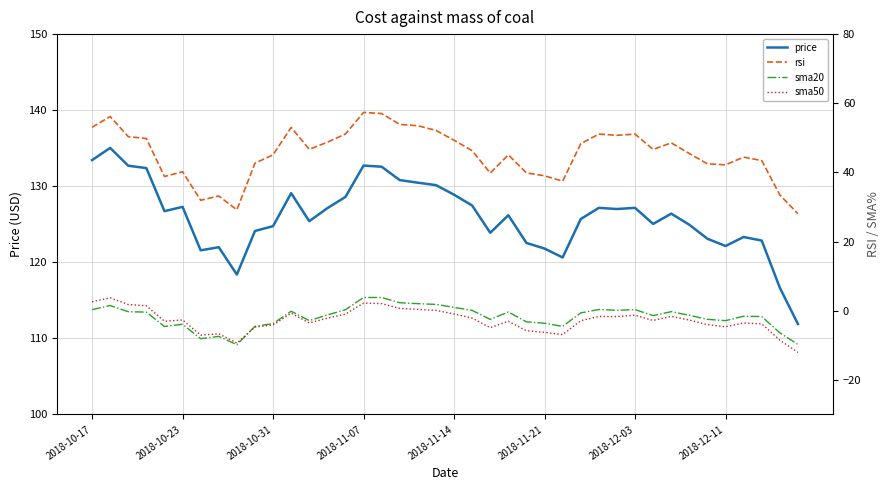

How many series are shown in this chart?

4